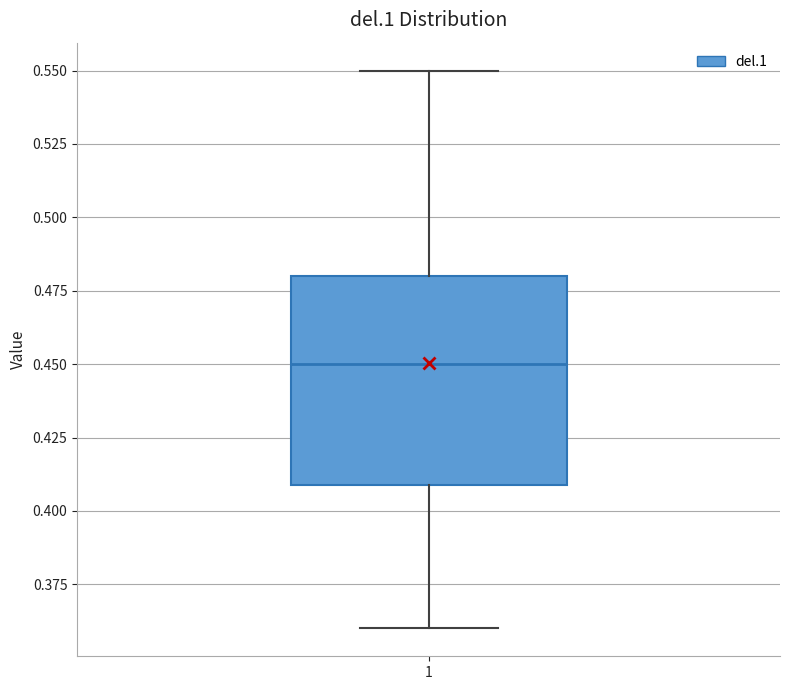

Transcribe this box plot: give where the median line is, the range the box spans, and where the two whiskers end, as read against the y-axis. The values are not printed on the chart, so give them approximately, as read against the axis.

median 0.45, box 0.41 to 0.48, whiskers 0.36 to 0.55